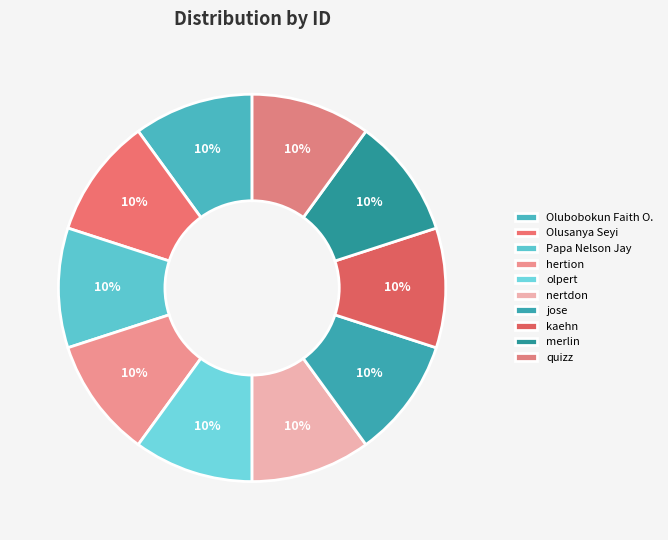

What is the ratio of the value at Papa Nelson Jay to the value at hertion?

1.0